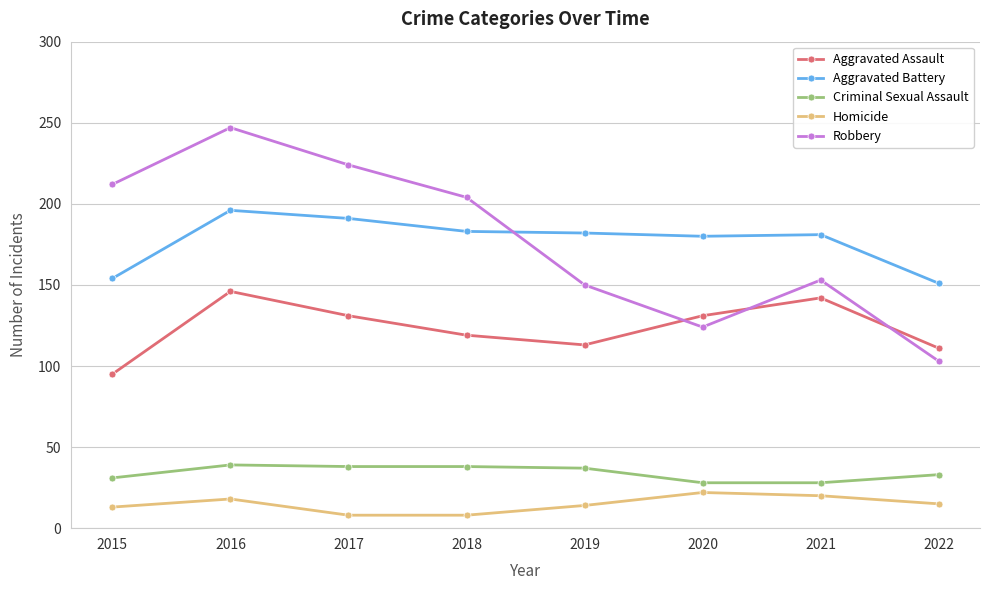

True or false: Aggravated Battery and Aggravated Assault cross at least once.

False